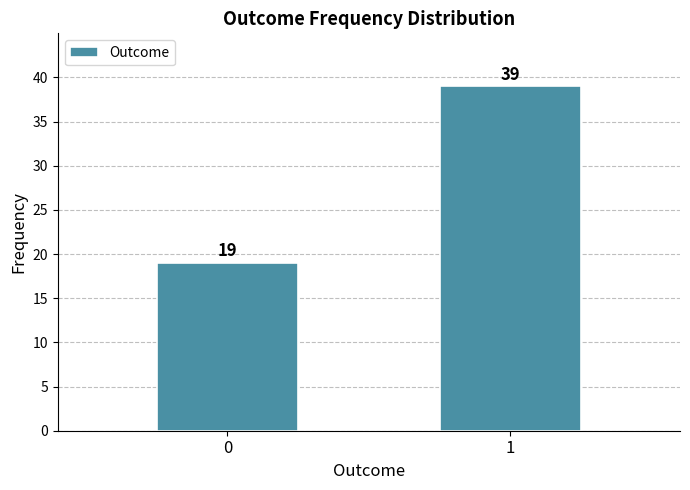

Reading left to right, extract all data points from this chart.

0=19	1=39